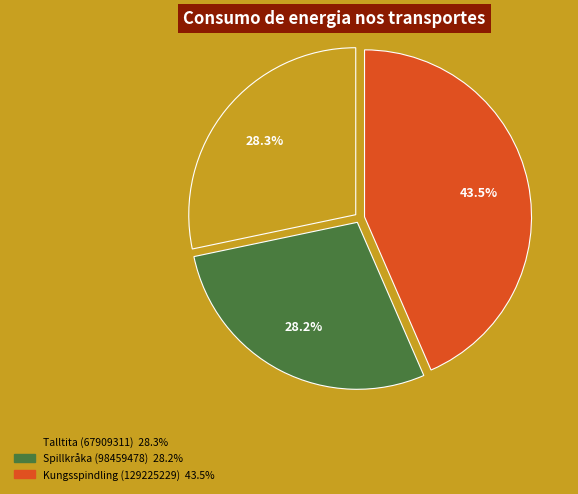

Count the number of slices in the pie.

3